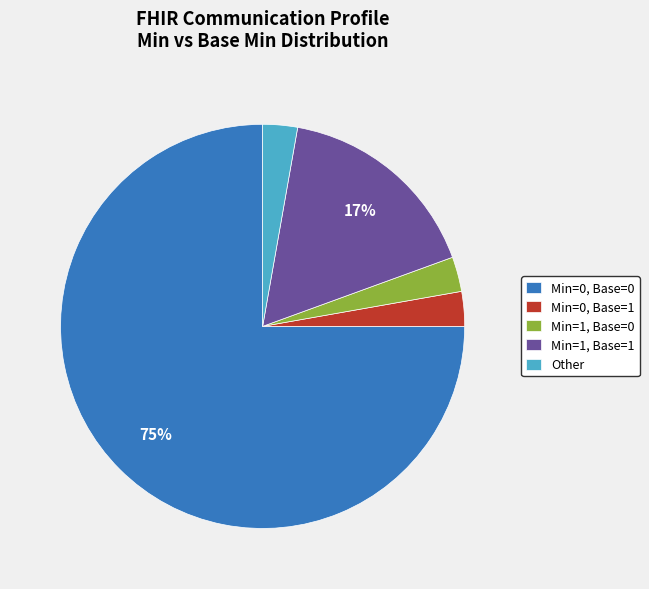

Between Min=1, Base=0 and Min=0, Base=0, which is larger?

Min=0, Base=0